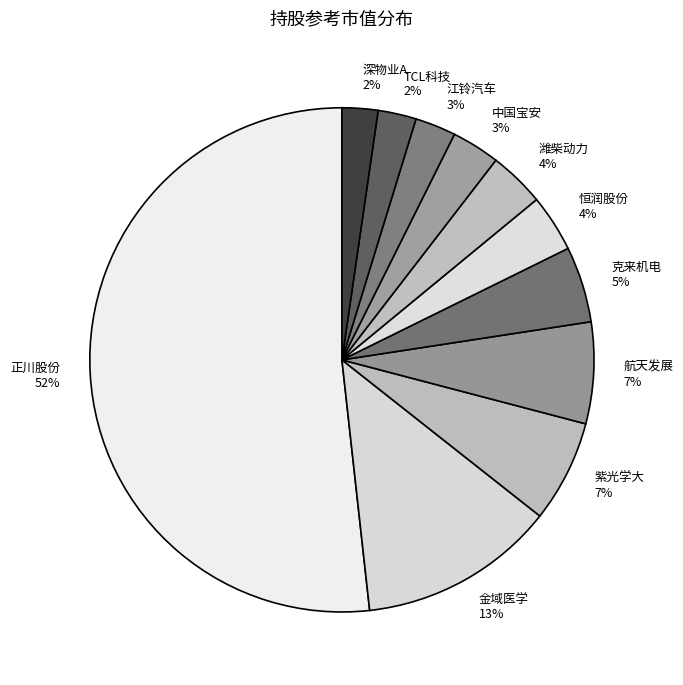

Which has a higher value, TCL科技 or 克来机电?

克来机电